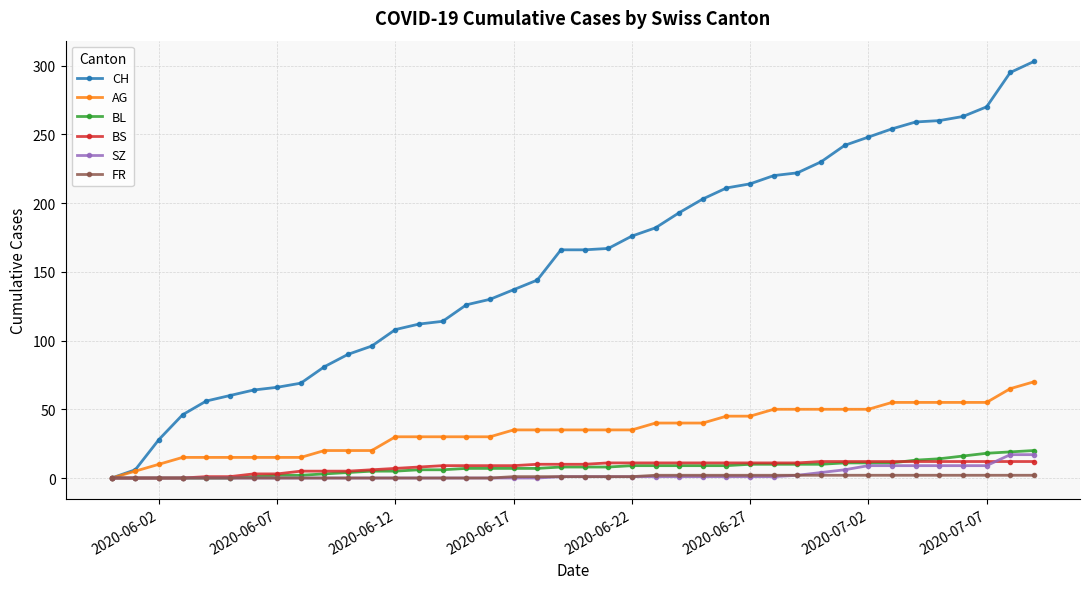

Which series has the largest range (max minus min)?

CH